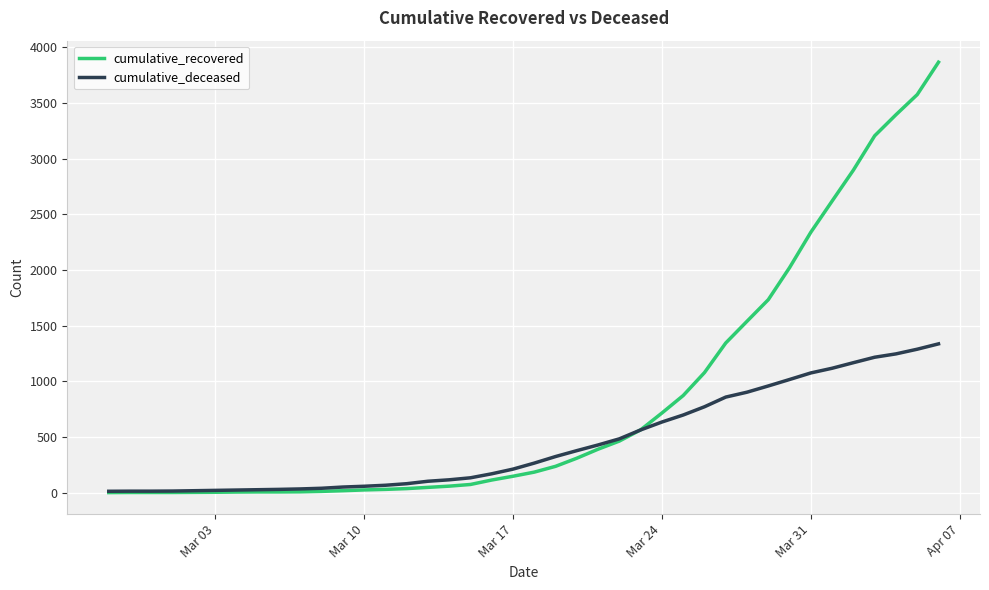

Is this an area chart (filled region under the line)?

No